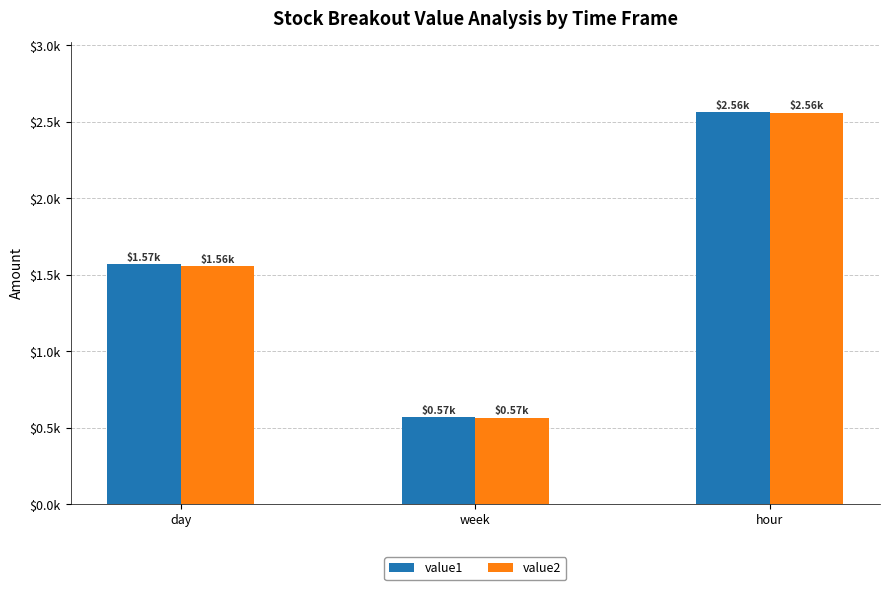

What are all the series names shown in the legend?

value1, value2